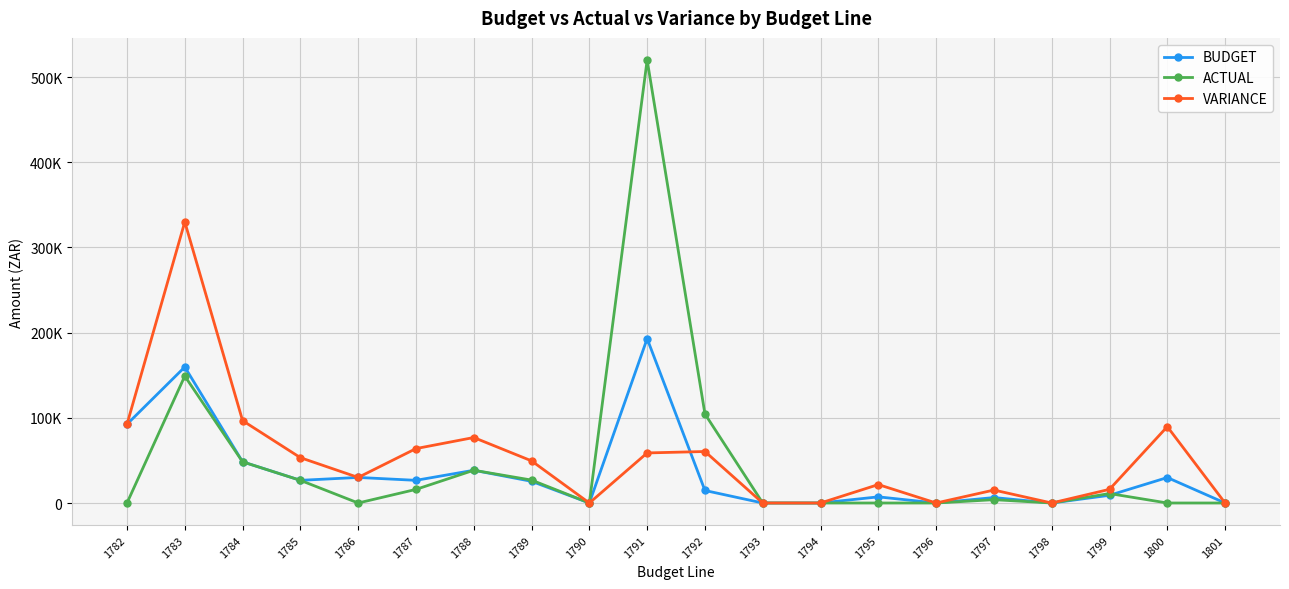

Reading left to right, extract all data points from this chart.

BUDGET: 1782=92461.0	1783=159642.6	1784=48333.6	1785=26607.1	1786=30000.0	1787=26607.1	1788=38430.4	1789=25451.6	1790=0.0	1791=192905.8	1792=14687.6	1793=0.0	1794=0.0	1795=7210.1	1796=0.0	1797=6371.7	1798=0.0	1799=9043.6	1800=29878.5	1801=0.0
ACTUAL: 1782=0.0	1783=148999.8	1784=48333.6	1785=26607.1	1786=0.0	1787=15964.3	1788=38430.4	1789=26908.0	1790=0.0	1791=519950.3	1792=104511.1	1793=0.0	1794=0.0	1795=0.0	1796=0.0	1797=3913.0	1798=0.0	1799=11091.2	1800=0.0	1801=0.0
VARIANCE: 1782=92461.0	1783=329928.0	1784=96667.2	1785=53214.2	1786=30000.0	1787=63857.0	1788=76860.8	1789=49446.8	1790=0.0	1791=58767.1	1792=60448.2	1793=0.0	1794=0.0	1795=21630.3	1796=0.0	1797=15202.1	1798=0.0	1799=16039.6	1800=89635.7	1801=0.0